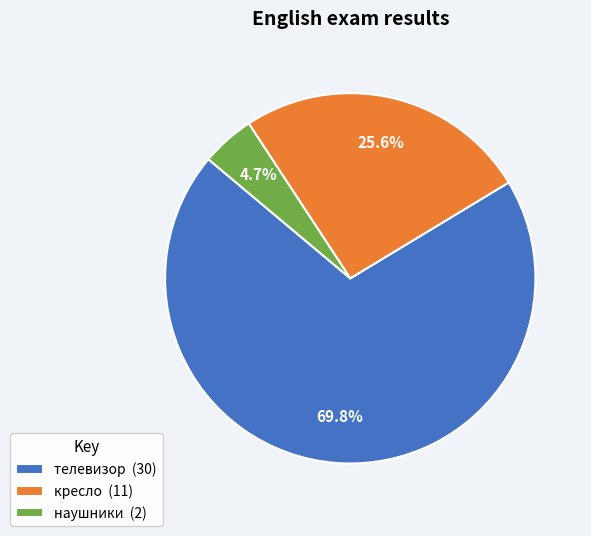

What is the ratio of the value at телевизор to the value at кресло?

2.7